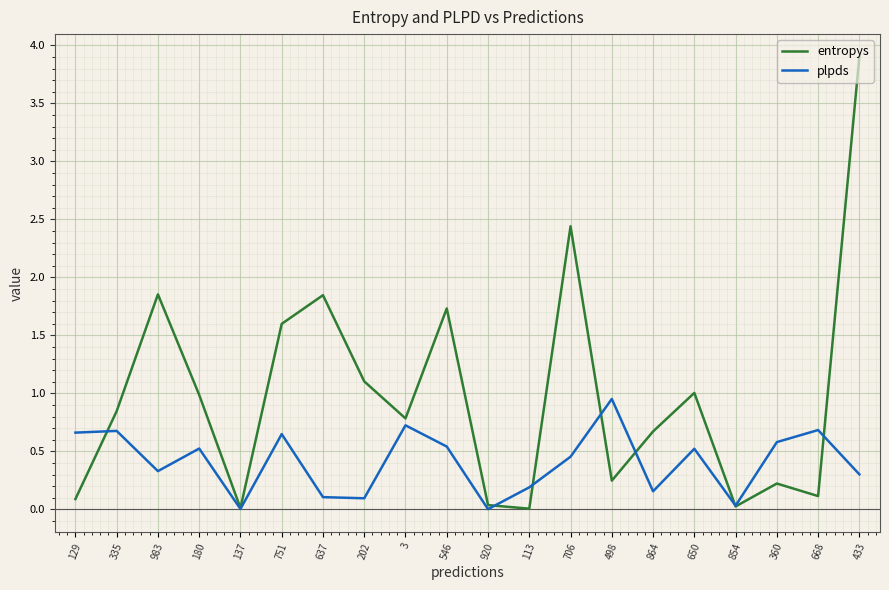

What is the maximum value shown in the chart?

3.9